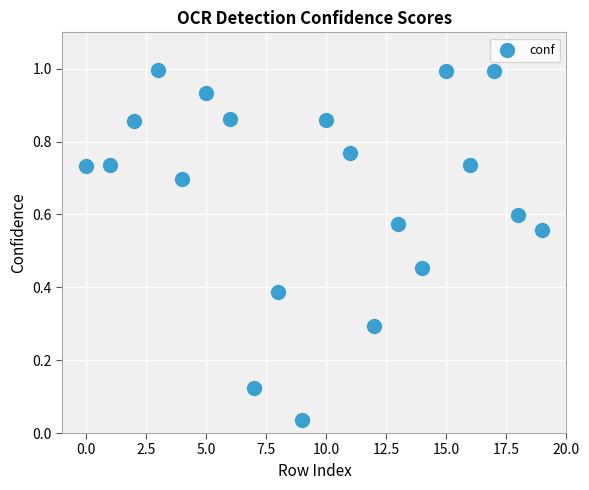

What is the range of Y values (max minus min)?

1.0